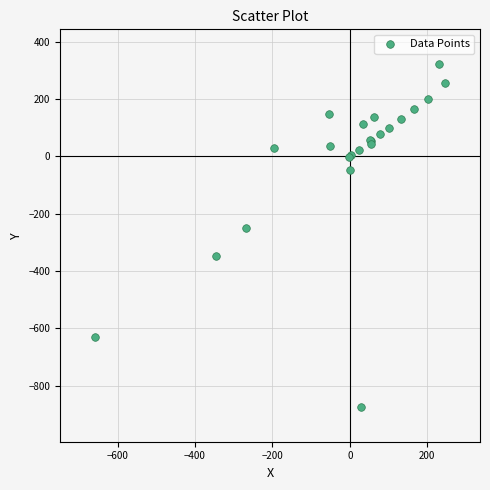

What Y value in the scatter plot is closest to -276?

-249